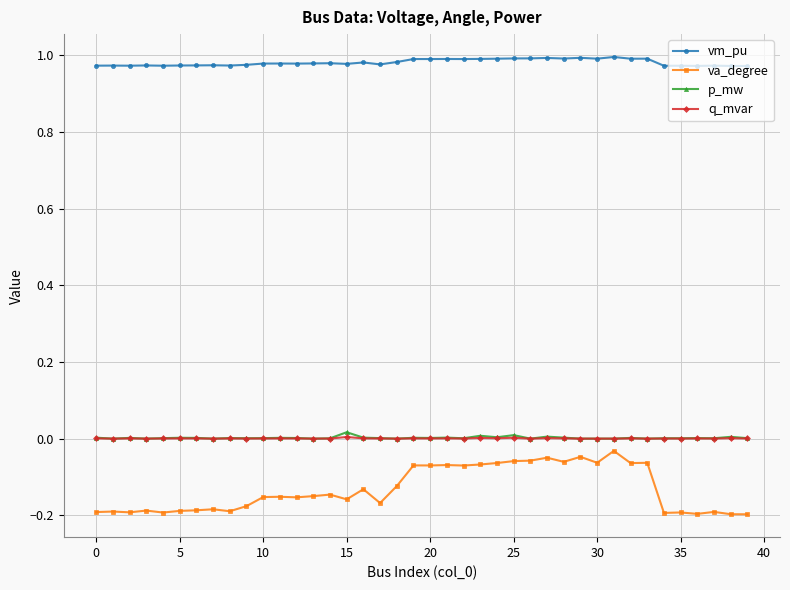

Which series has the widest spread of values?

va_degree